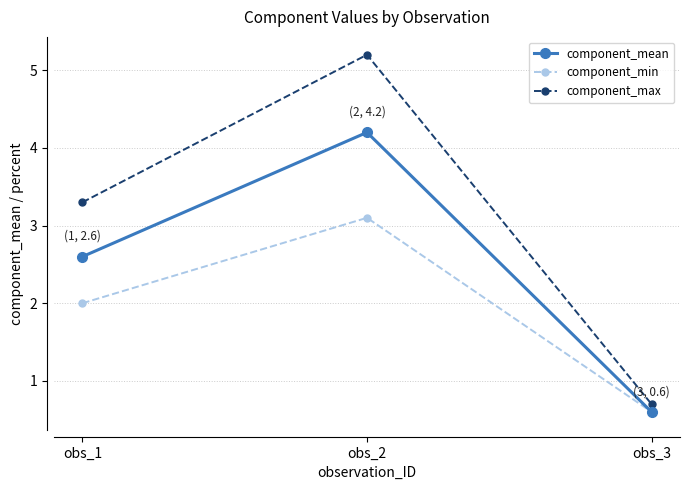

What is the difference between the maximum and minimum values in the component_min series?

2.5